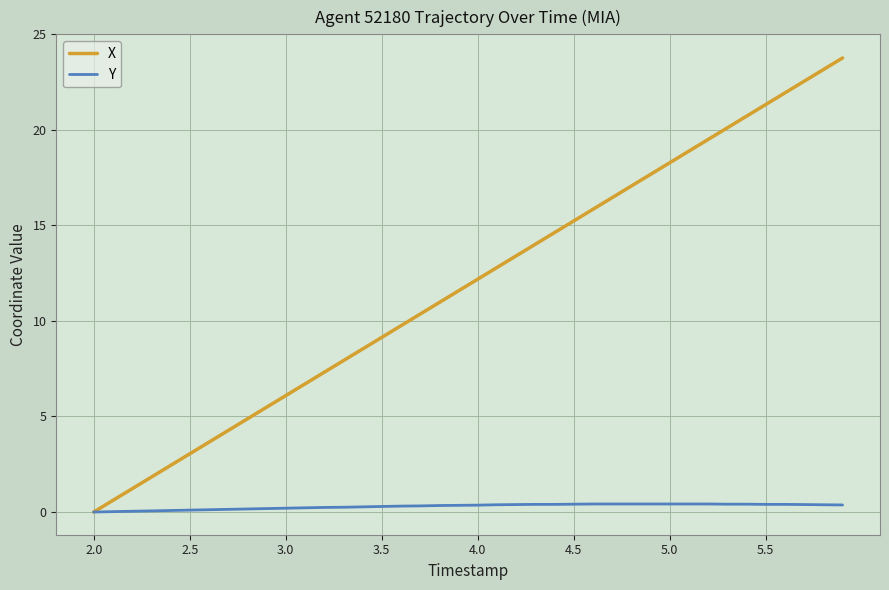

True or false: X has more than 2 points higher than both neighbors.

False